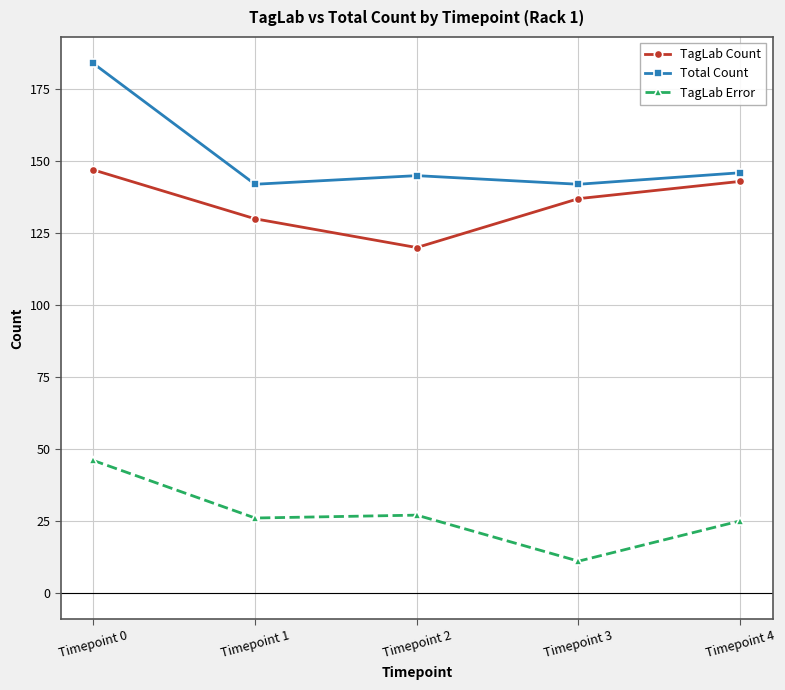

Which series has the largest total across all categories?

Total Count